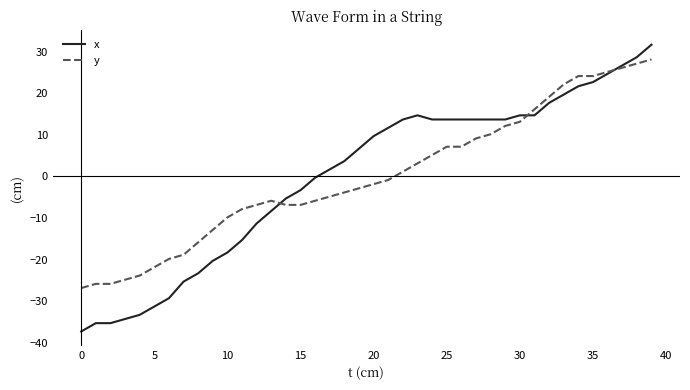

Rank the series by their maximum value, from highest to lowest.

x, y